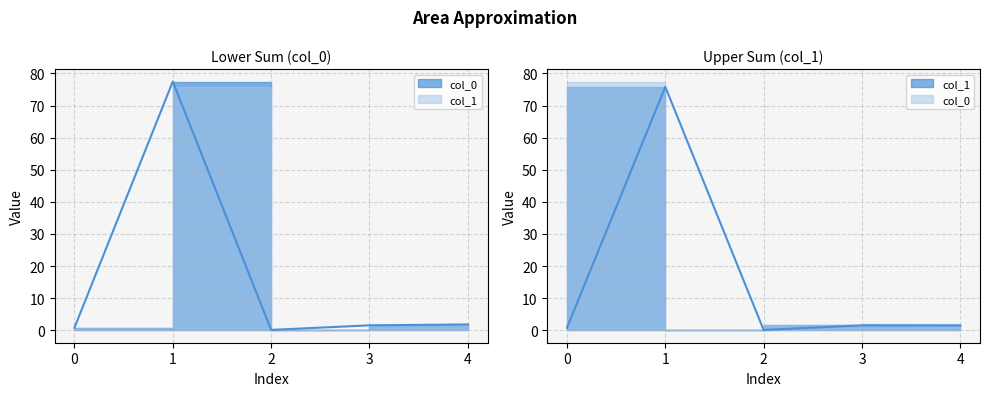

What is the sum of the col_1 values at 4 and 1?

77.3